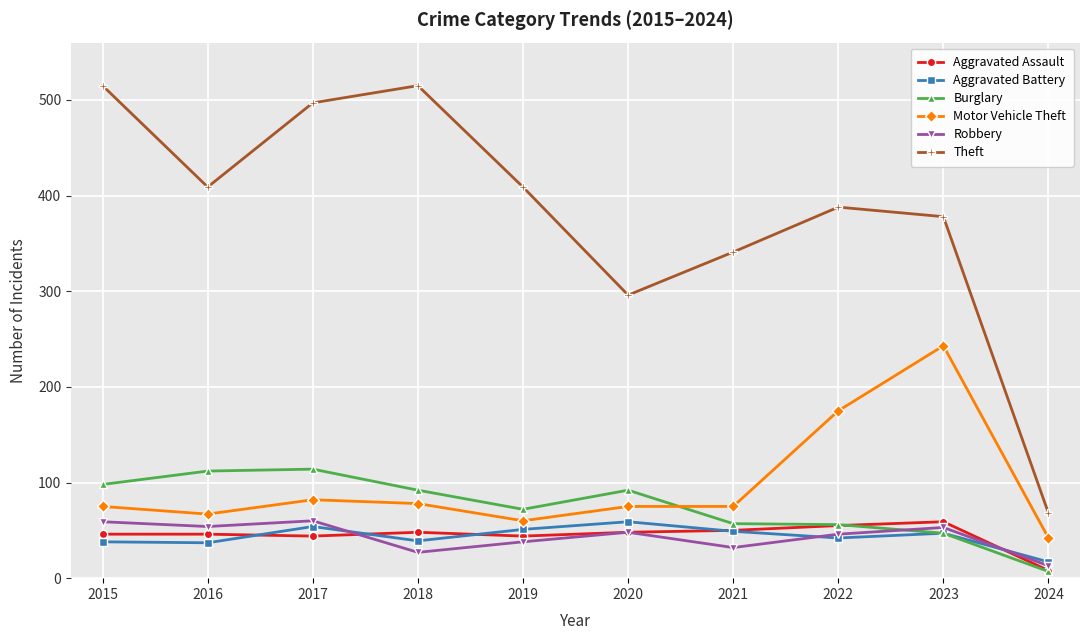

How many lines are shown in the chart?

6